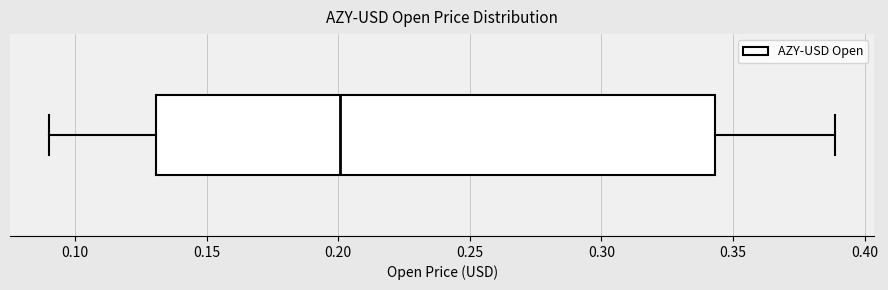

Transcribe this box plot: give where the median line is, the range the box spans, and where the two whiskers end, as read against the x-axis. The values are not printed on the chart, so give them approximately, as read against the axis.

median 0.200, box 0.130 to 0.345, whiskers 0.090 to 0.390